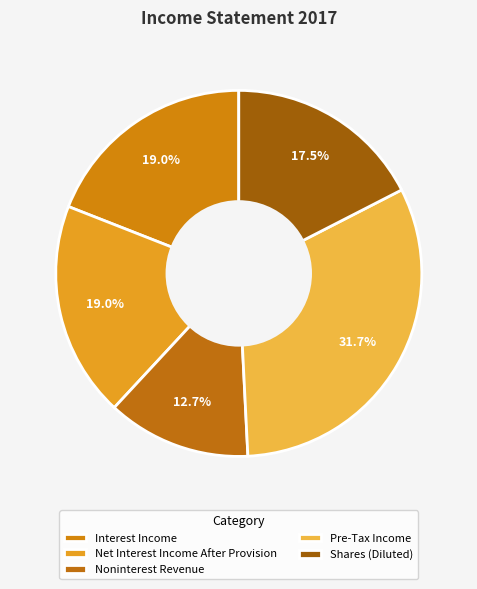

Count the number of slices in the pie.

5